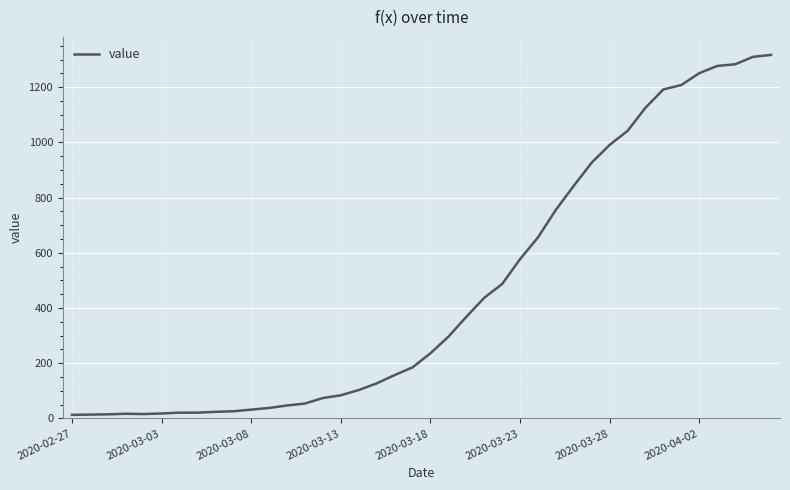

What is the difference between the maximum and minimum values?

1304